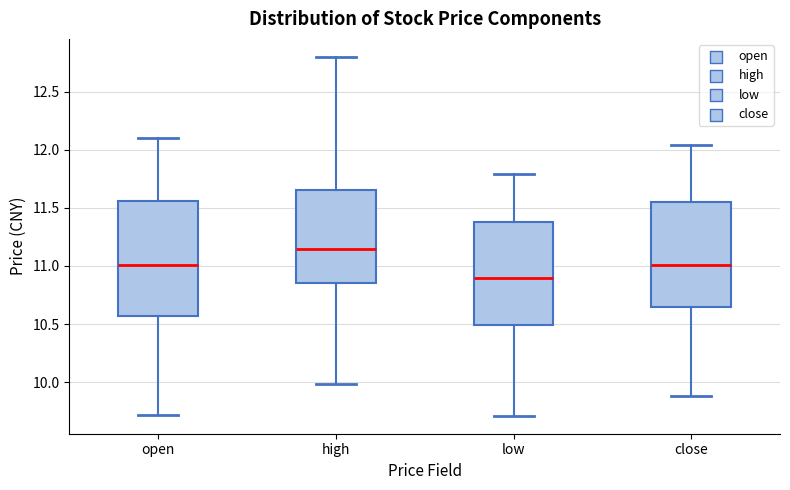

Where does the lower whisker of the box for low end on the y-axis? The values are not printed on the chart, so give them approximately, as read against the axis.

9.70